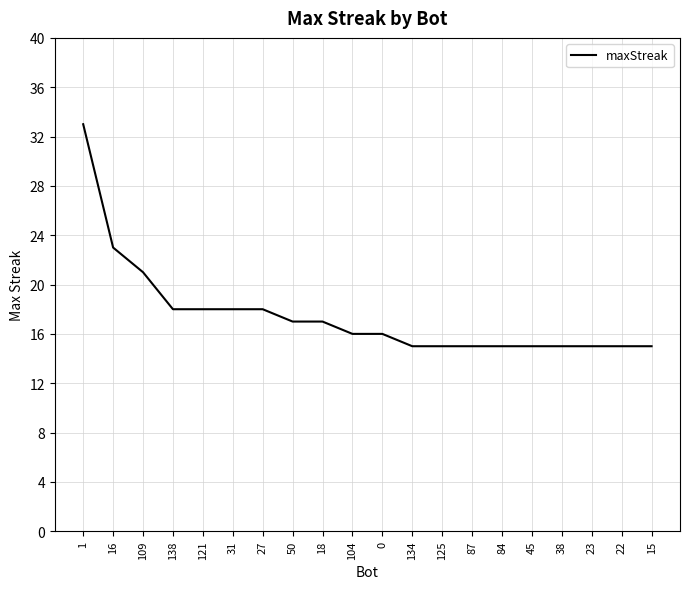

The chart shows a value of 3 at 22. True or false?

False